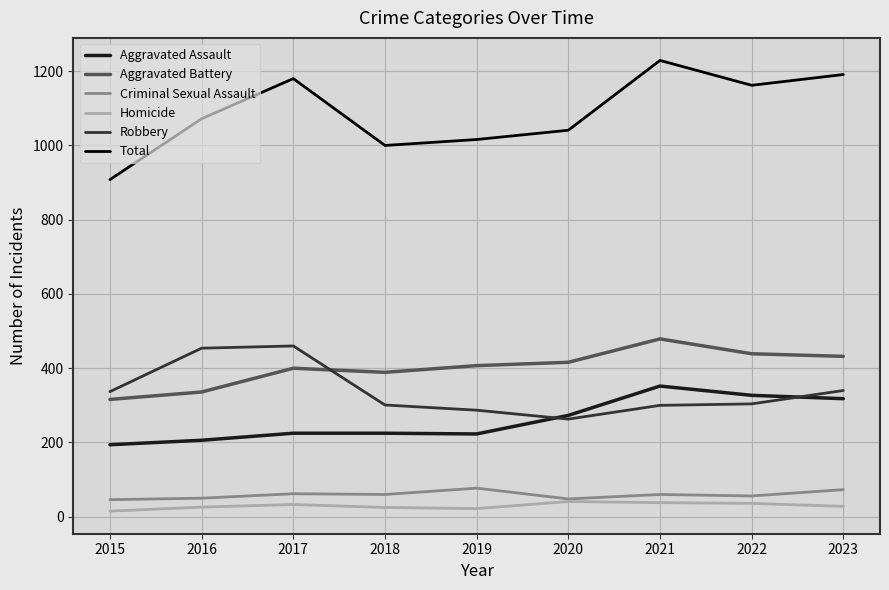

Rank the series by their maximum value, from lowest to highest.

Homicide, Criminal Sexual Assault, Aggravated Assault, Robbery, Aggravated Battery, Total